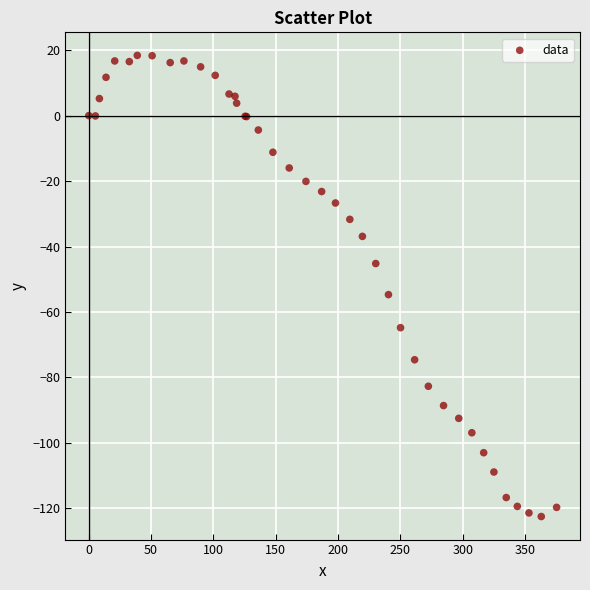

What Y value in the scatter plot is closest to -52?

-54.7